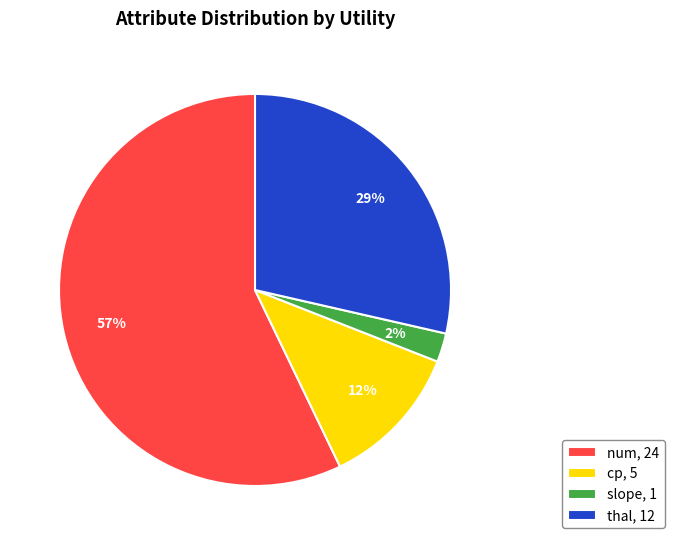

Combined, do slope, 1 and num, 24 account for over 50%?

Yes